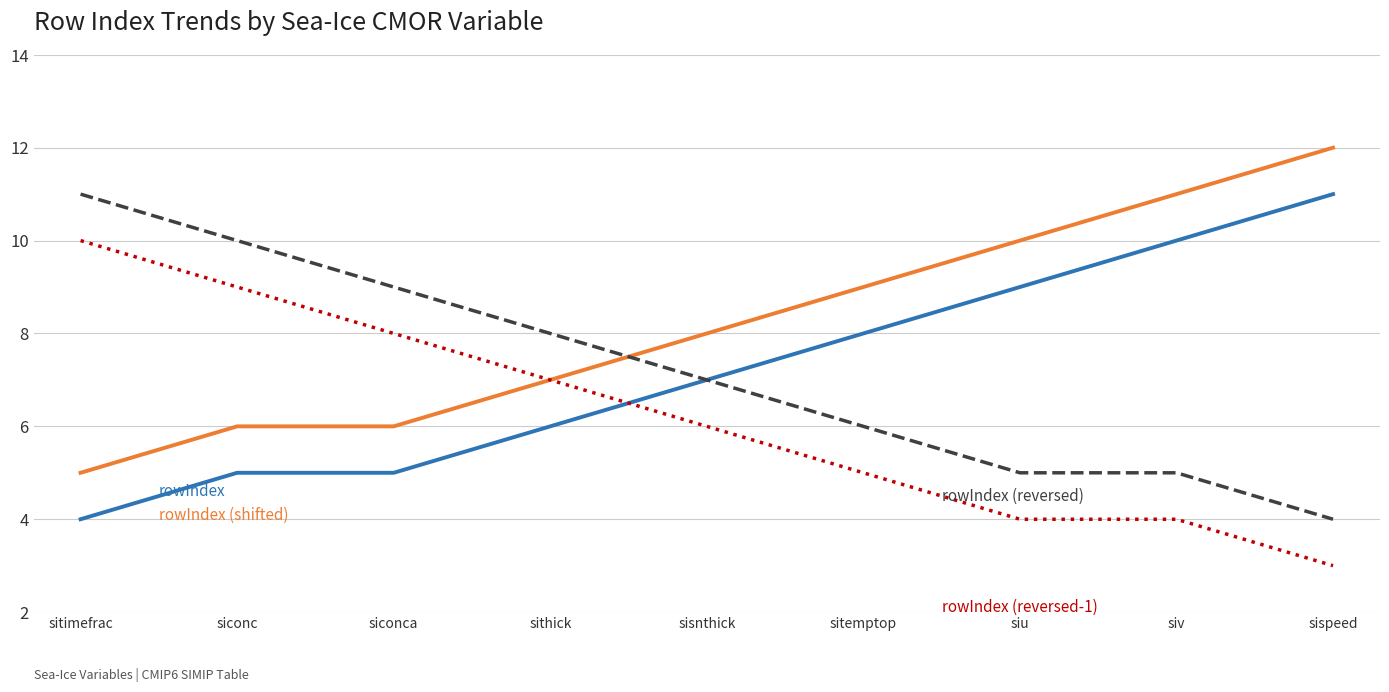

What position from the right is sitimefrac?

9